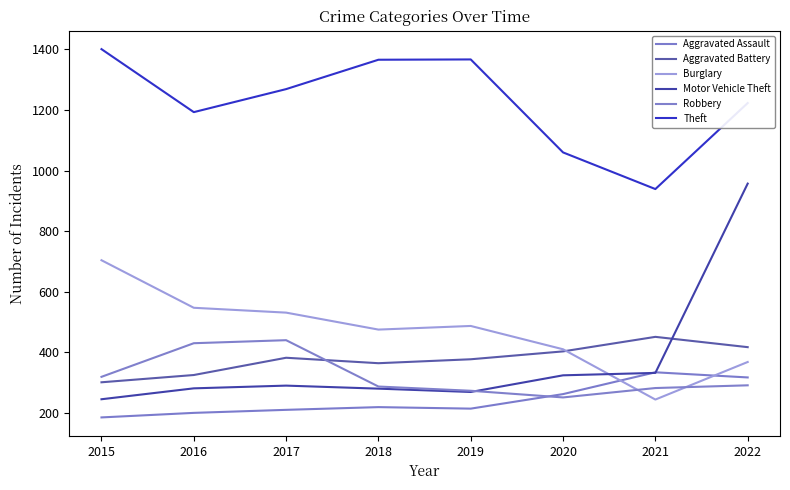

What is the value of the Theft point at the 2nd from the left?

1193